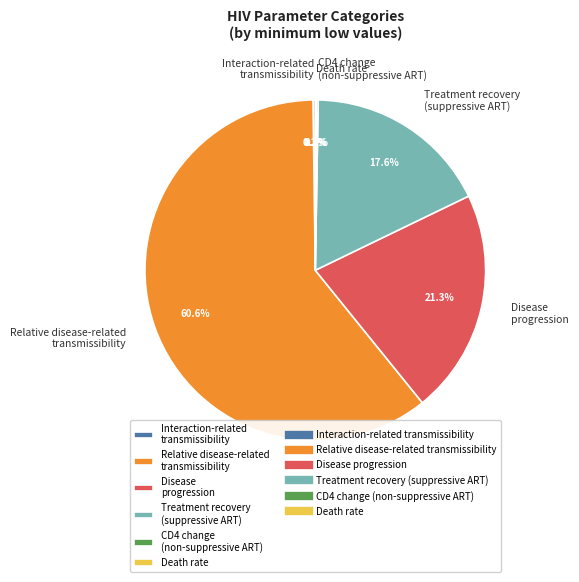

Combined, what portion of the pie is Treatment recovery (suppressive ART) and Relative disease-related transmissibility?

78.2%